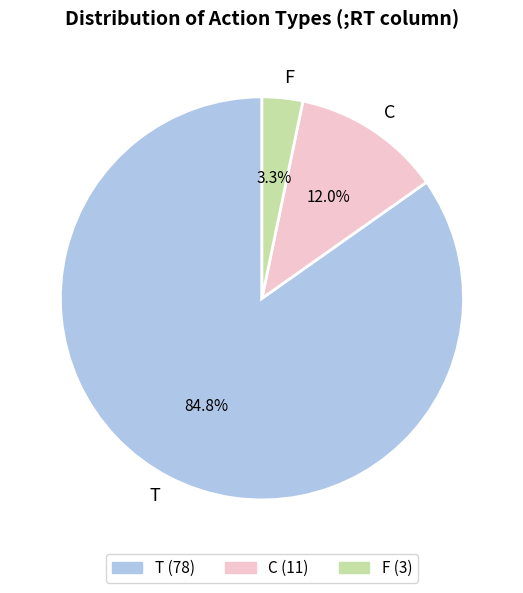

Is there a majority slice in this chart?

Yes